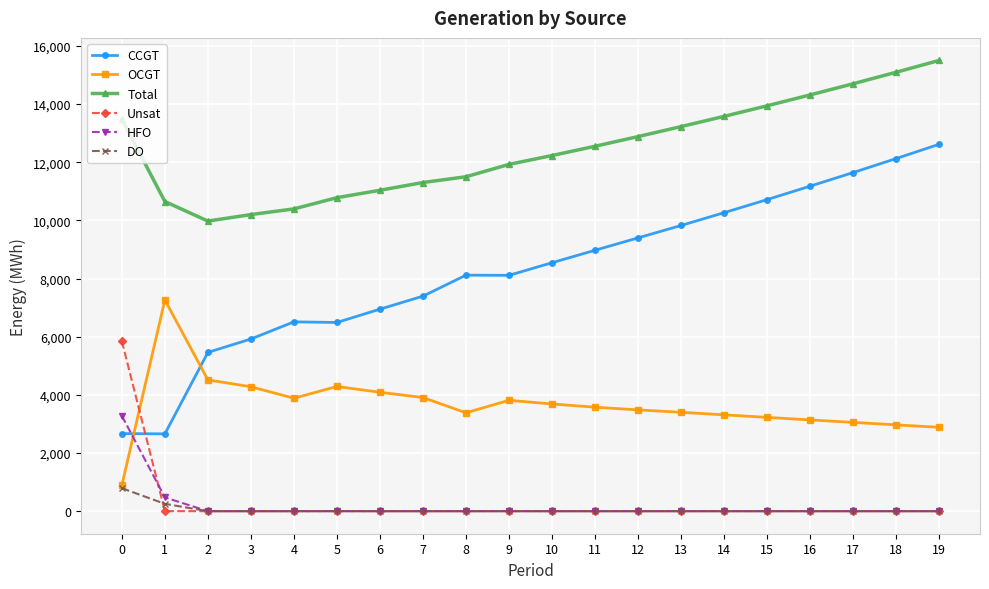

Is it true that Total equals 22532 at 0?

False